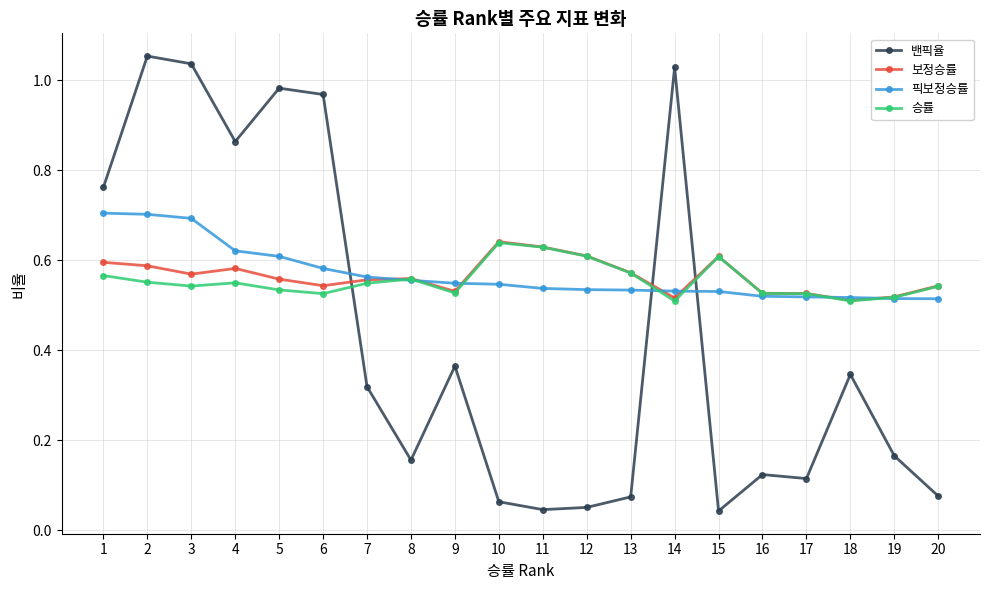

At which category does 밴픽율 reach its first local valley?

4